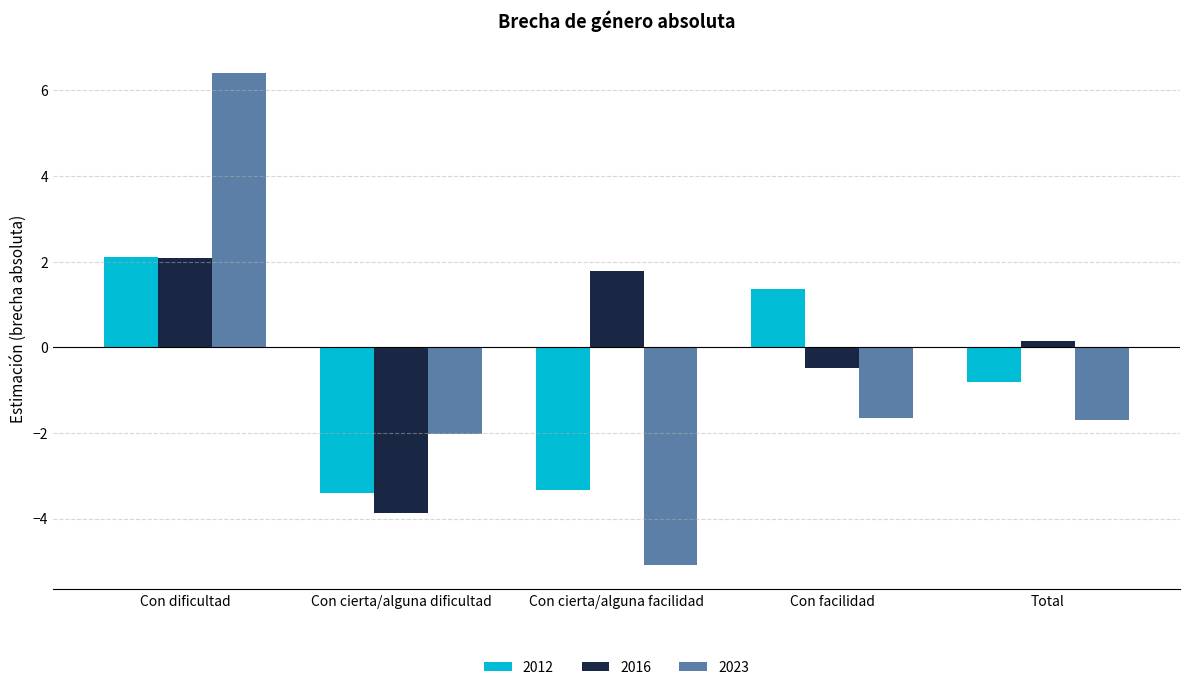

Rank the categories by 2016 value from highest to lowest.

Con dificultad, Con cierta/alguna facilidad, Total, Con facilidad, Con cierta/alguna dificultad